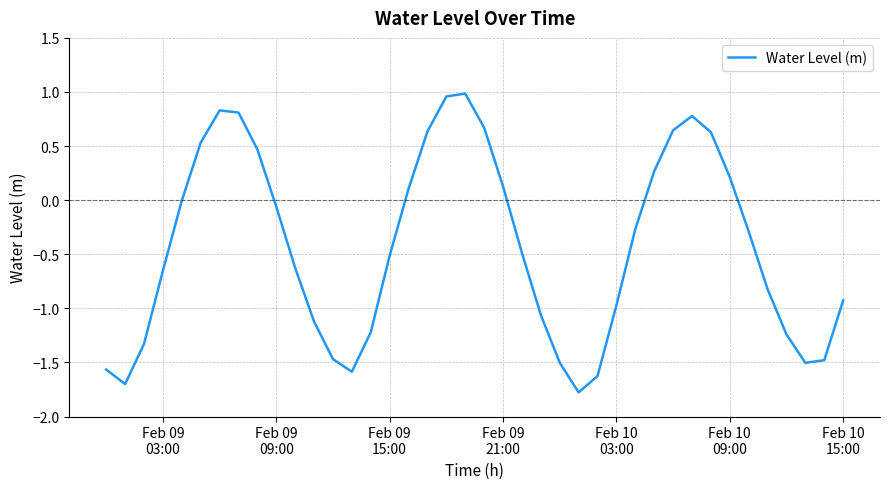

What is the difference between the maximum and minimum values?

2.8